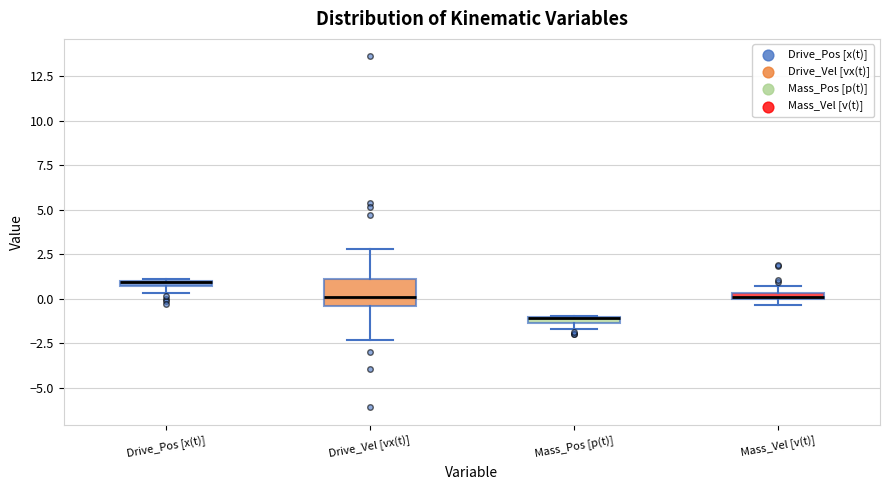

Which box is the tallest, from its lower edge to its upper edge?

Drive_Vel [vx(t)]